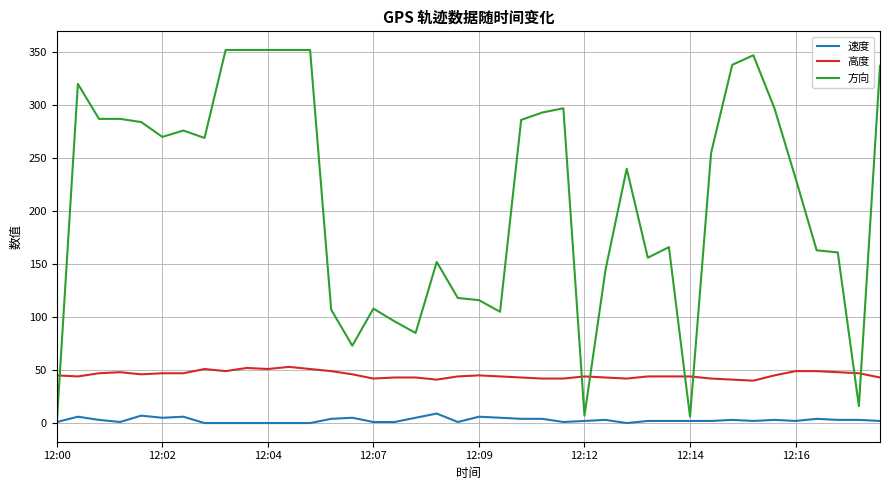

Which series has the largest total across all categories?

方向